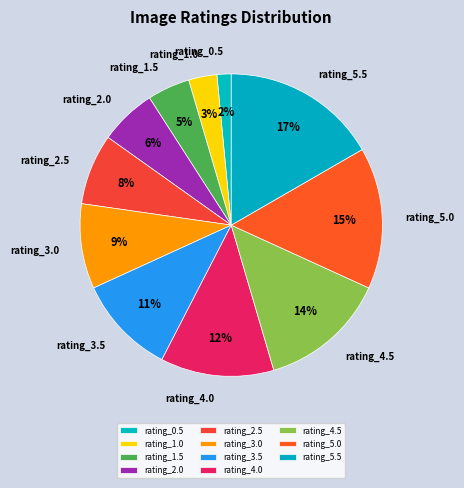

Rank the categories by value from highest to lowest.

rating_5.5, rating_5.0, rating_4.5, rating_4.0, rating_3.5, rating_3.0, rating_2.5, rating_2.0, rating_1.5, rating_1.0, rating_0.5